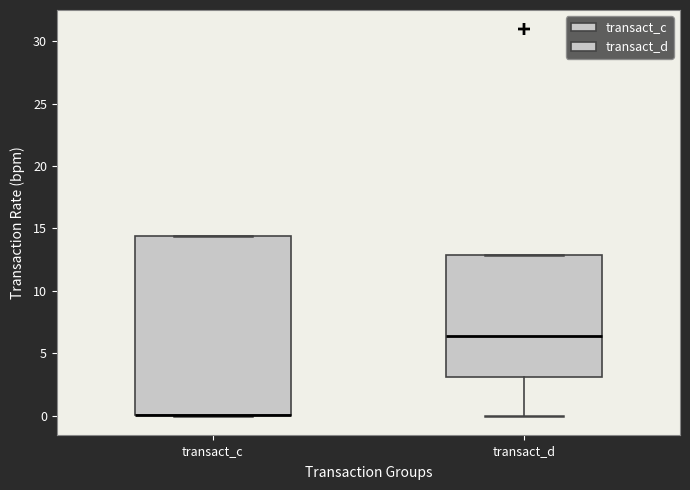

Which box is the tallest, from its lower edge to its upper edge?

transact_c